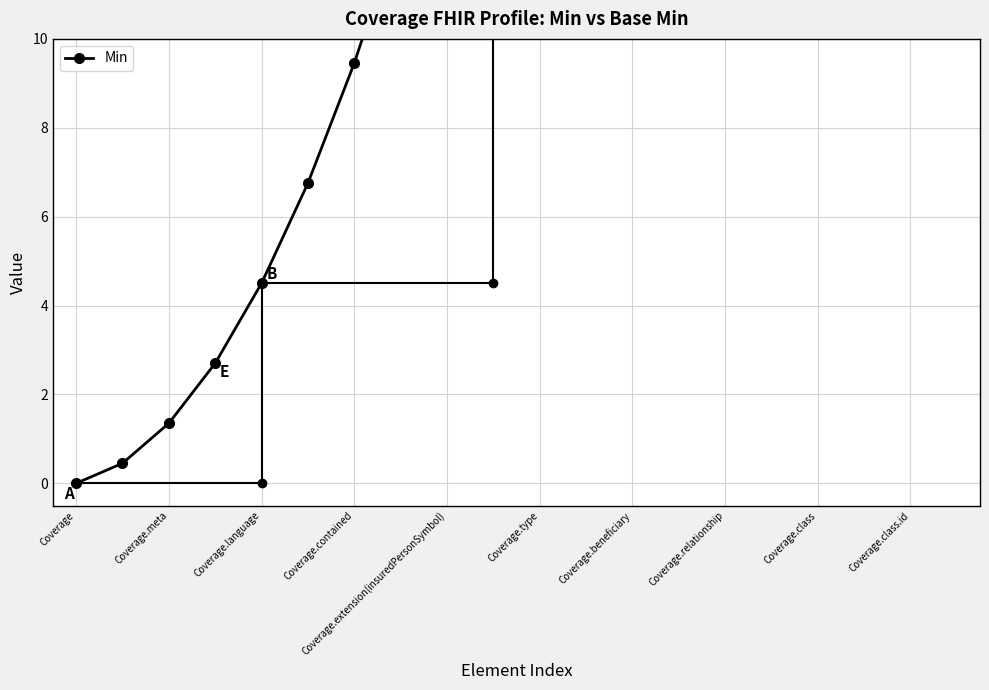

Which has a higher value, 13 or Coverage.relationship?

13